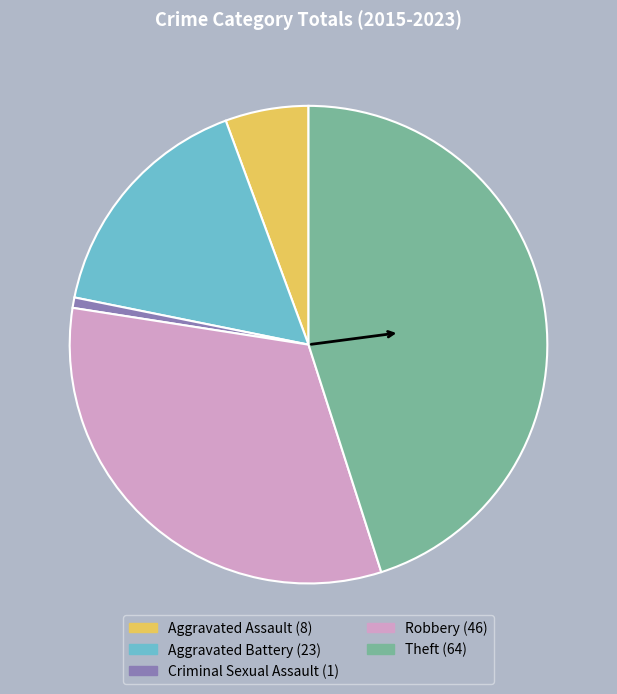

Combined, do Aggravated Battery and Aggravated Assault account for over 50%?

No